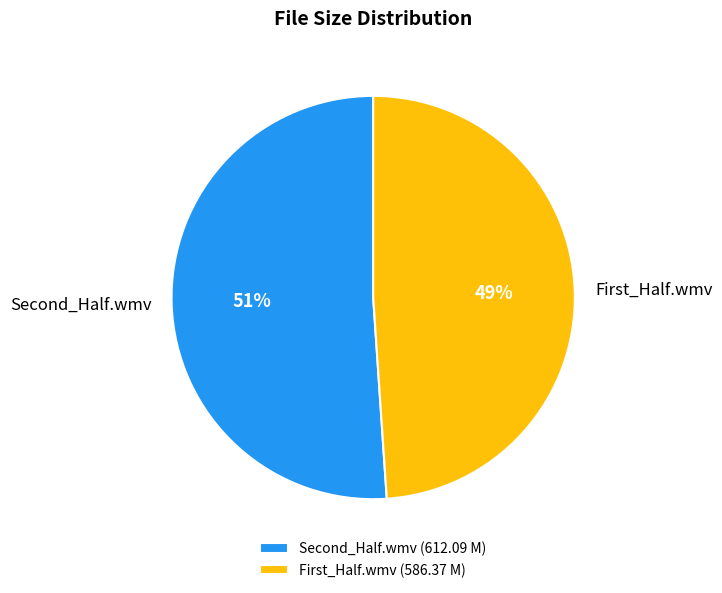

Which has a higher value, First_Half.wmv or Second_Half.wmv?

Second_Half.wmv